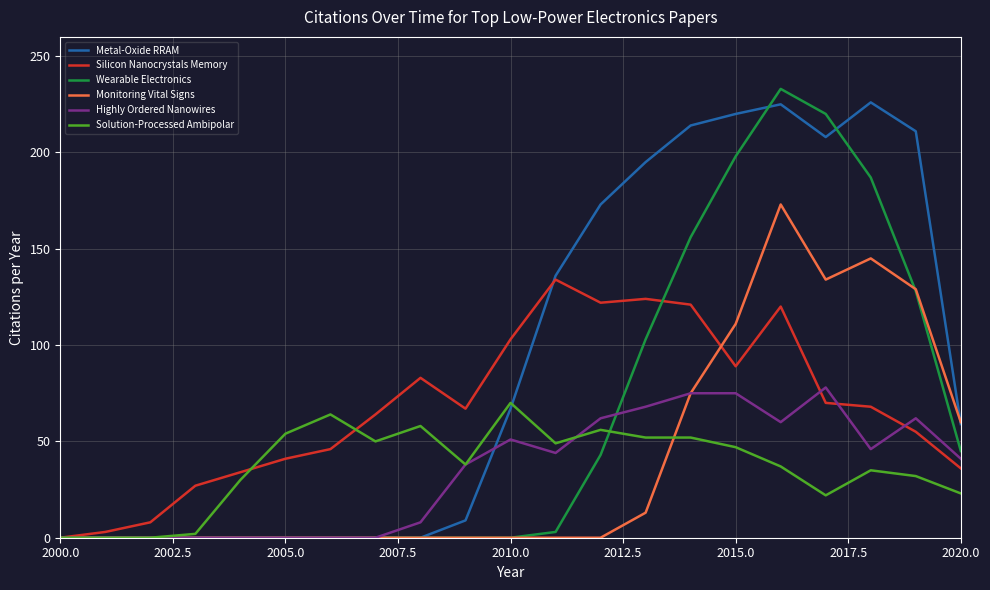

What is the highest value of the Silicon Nanocrystals Memory series?

134